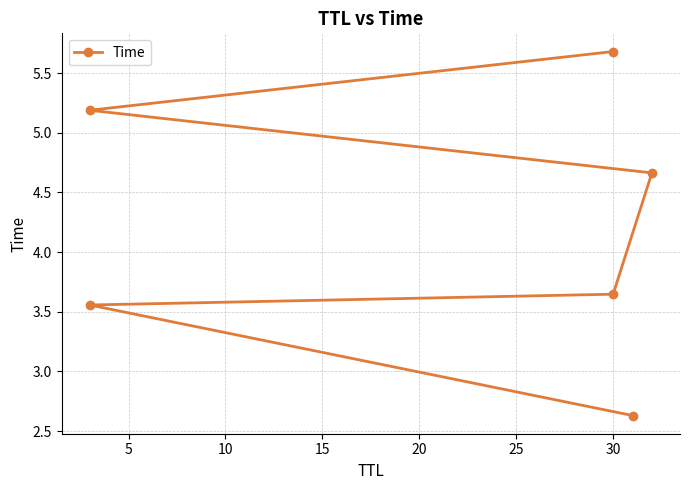

What is the difference between the second highest and minimum values?

2.6